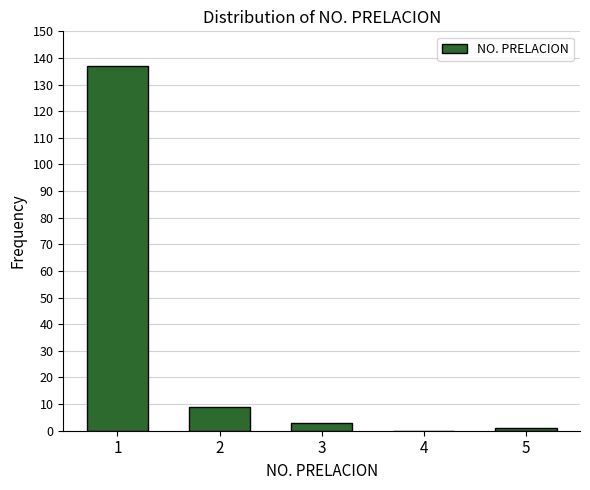

Reading left to right, list all the values displayed in this chart.

1=137	2=9	3=3	4=0	5=1